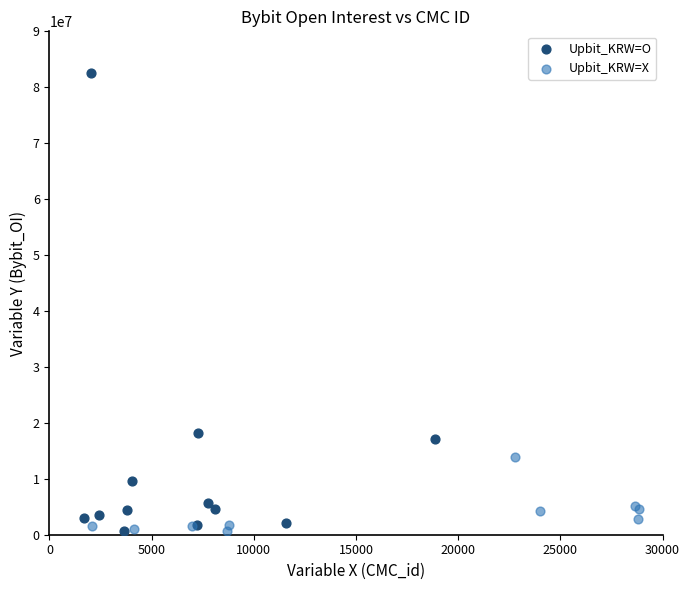

Which series reaches the maximum Y coordinate?

Upbit_KRW=O